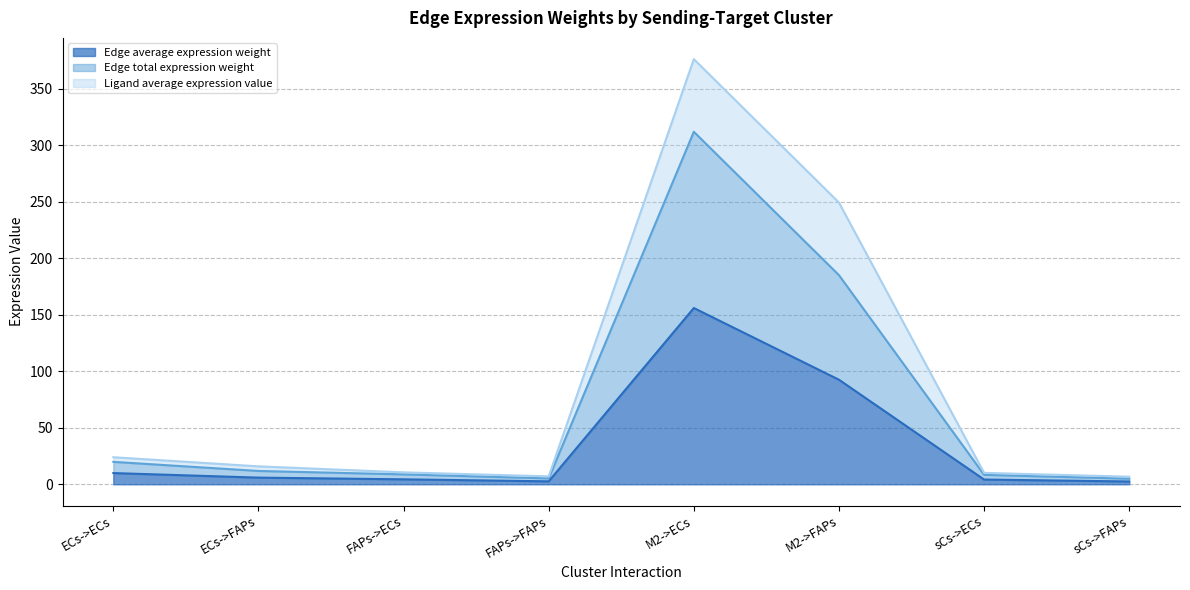

How many data points in Edge total expression weight are above 11?

4